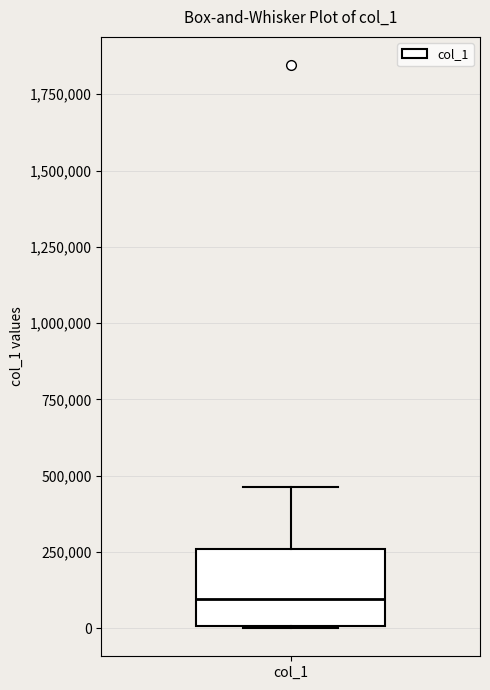

Transcribe this box plot: give where the median line is, the range the box spans, and where the two whiskers end, as read against the y-axis. The values are not printed on the chart, so give them approximately, as read against the axis.

median 100000, box 0 to 250000, whiskers 0 to 450000